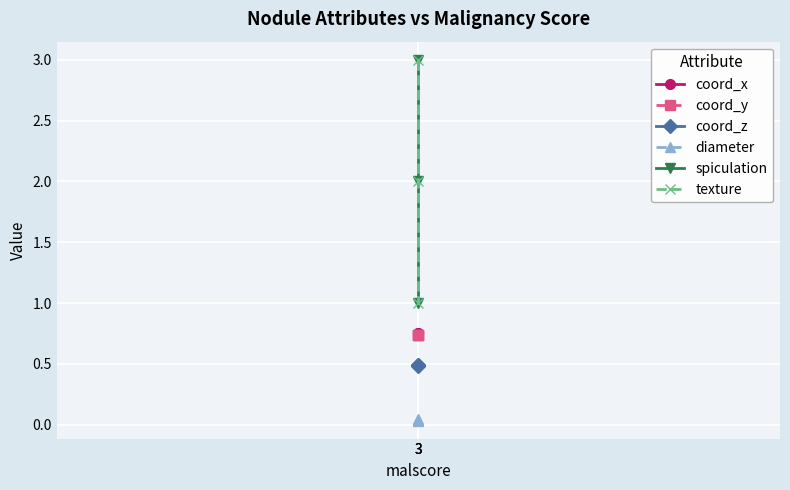

Reading right to left, transcribe all the data shown in this chart.

coord_x: 3=0.7	3=0.8	3=0.8
coord_y: 3=0.7	3=0.7	3=0.7
coord_z: 3=0.5	3=0.5	3=0.5
diameter: 3=0.0	3=0.0	3=0.0
spiculation: 3=1.0	3=2.0	3=3.0
texture: 3=1.0	3=2.0	3=3.0